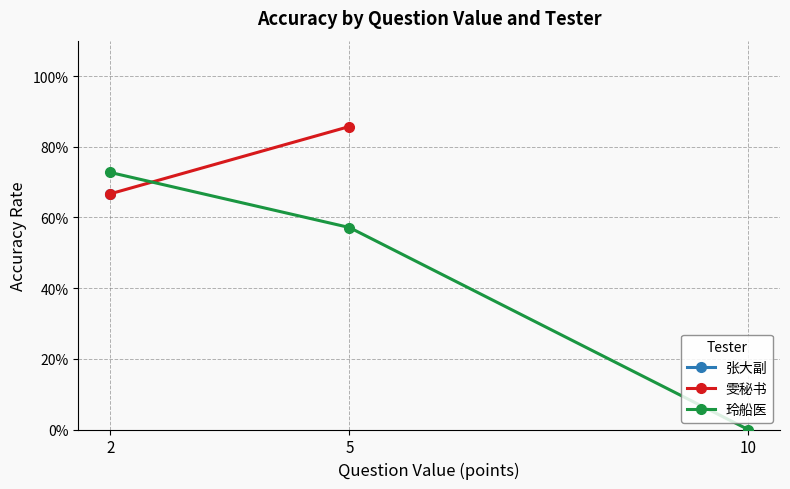

How many 玲船医 values are between 0 and 1?

3